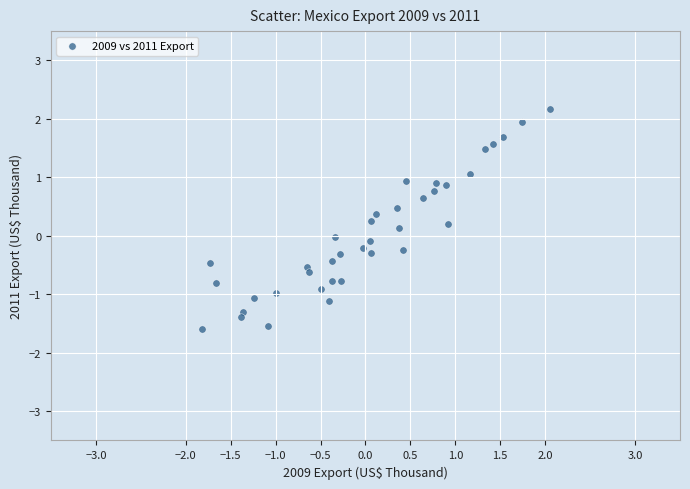

What is the range of Y values (max minus min)?

3.8